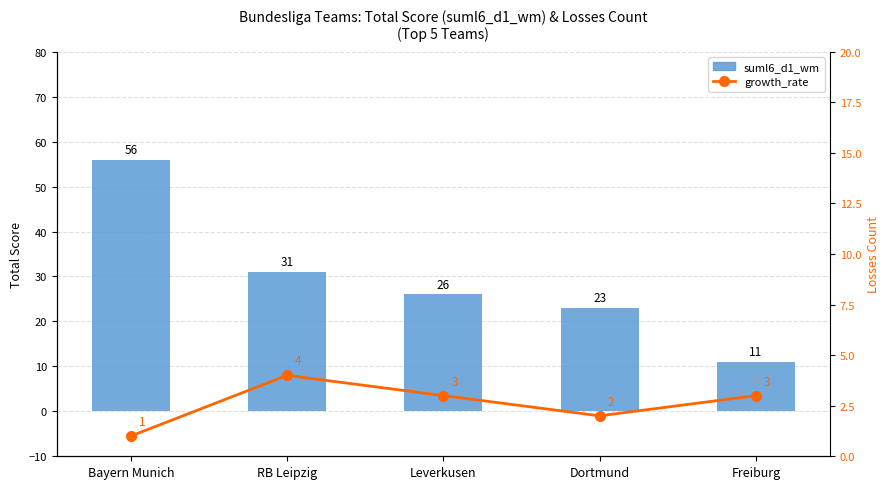

Which category has the lowest value in the suml6_d1_wm series?

Freiburg